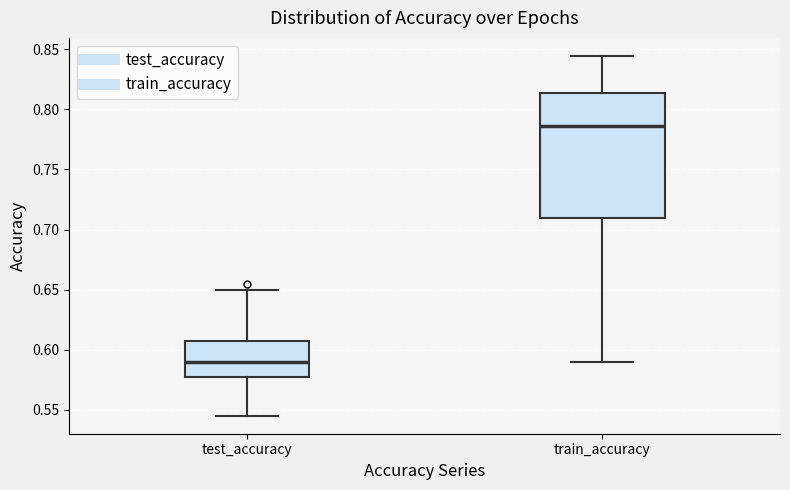

Where is the upper edge of the box for test_accuracy on the y-axis? The values are not printed on the chart, so give them approximately, as read against the axis.

0.610